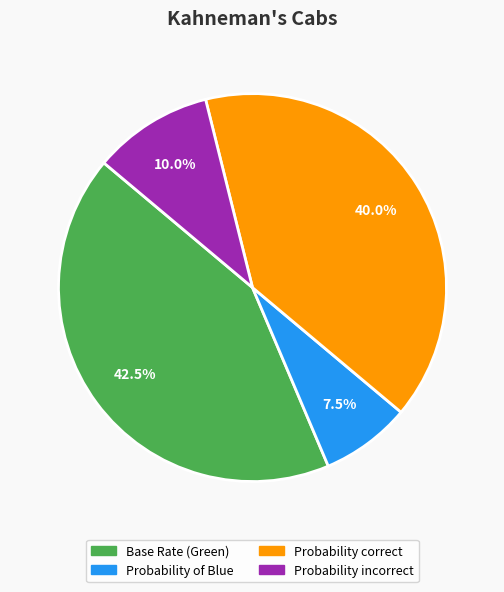

What is the smallest slice in the pie chart?

Probability of Blue